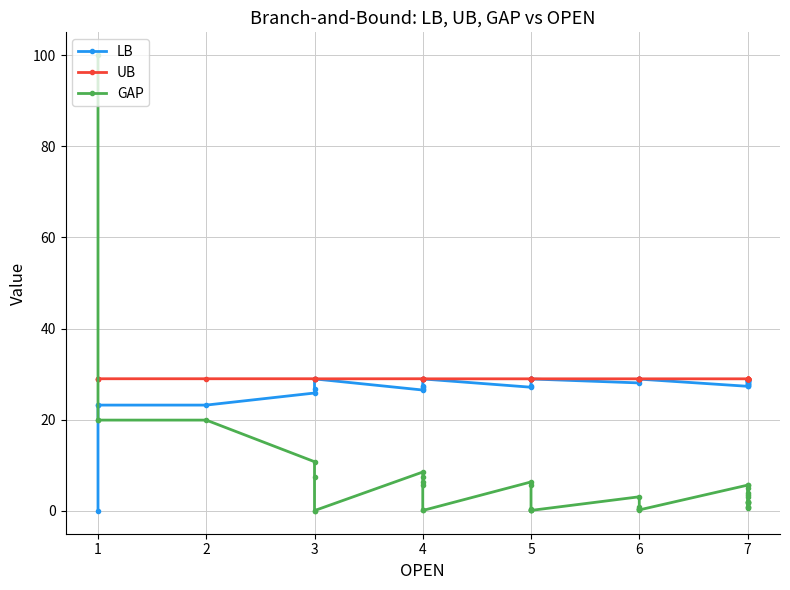

Where is LB nearest to the value 14?

1